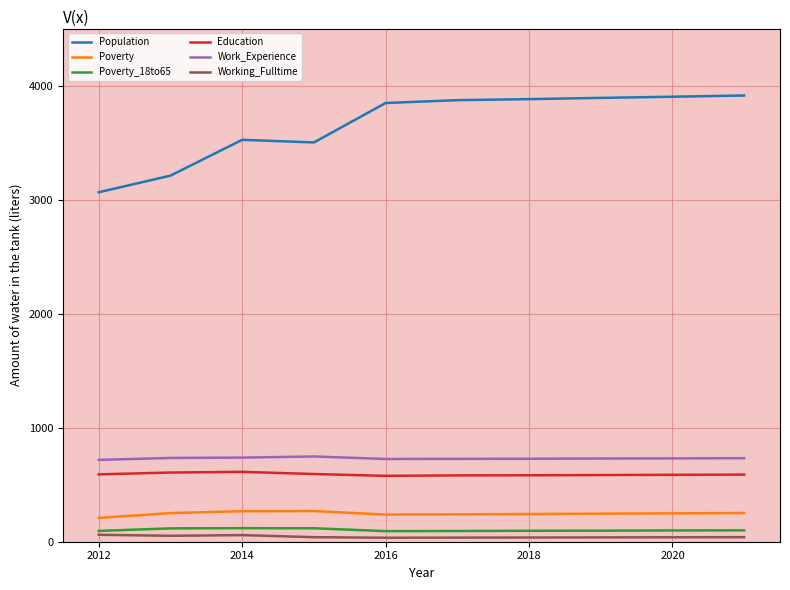

What is the difference between the maximum and minimum values in the Education series?

35